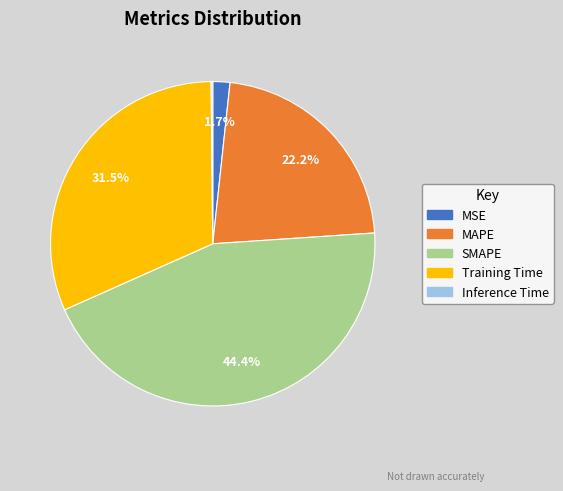

The MAPE slice represents 22% of the pie. True or false?

True